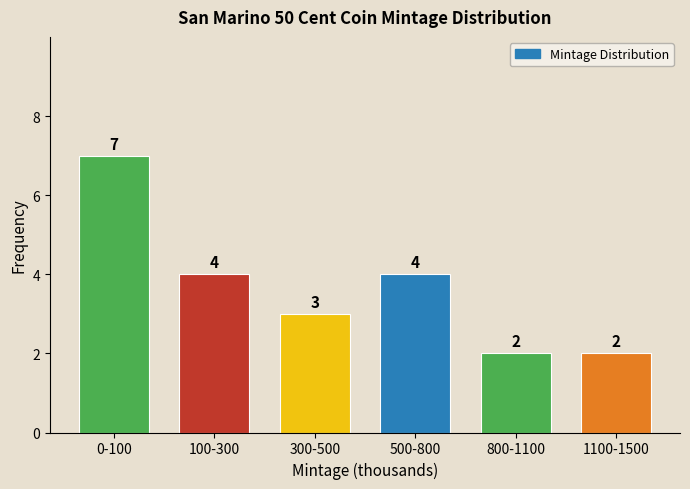

Reading right to left, what are all the values shown in this chart?

1100-1500=2	800-1100=2	500-800=4	300-500=3	100-300=4	0-100=7